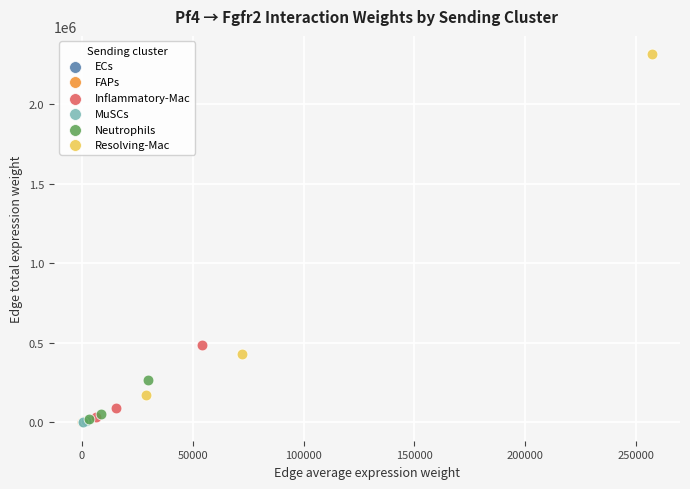

Which series has the largest Y range (max minus min)?

Resolving-Mac